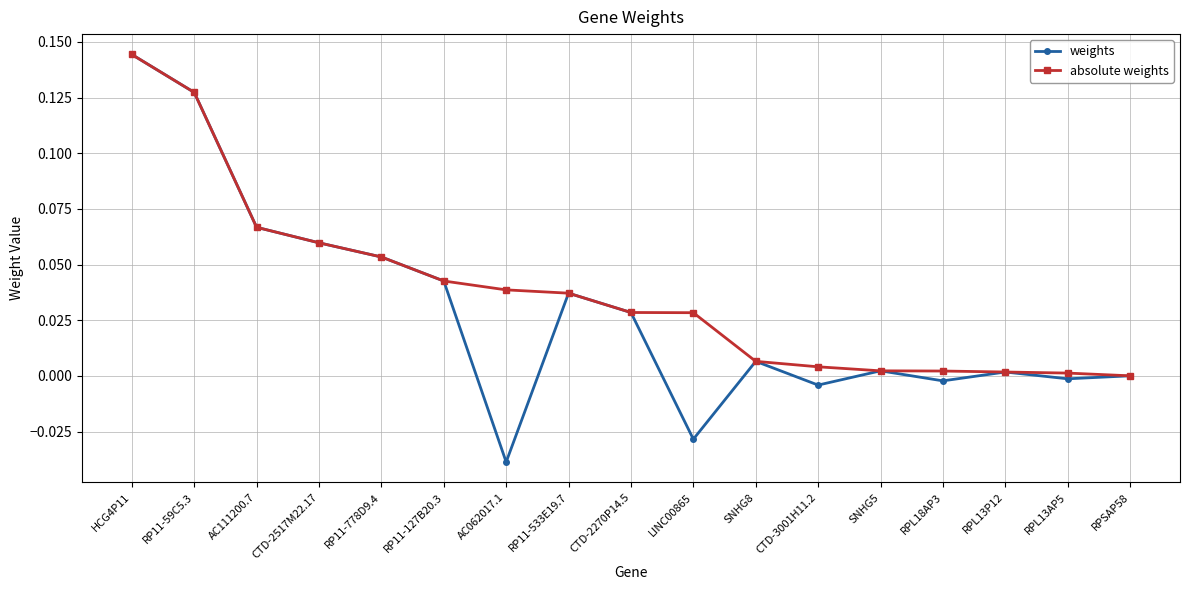

At which category is the sum across all series the highest?

HCG4P11